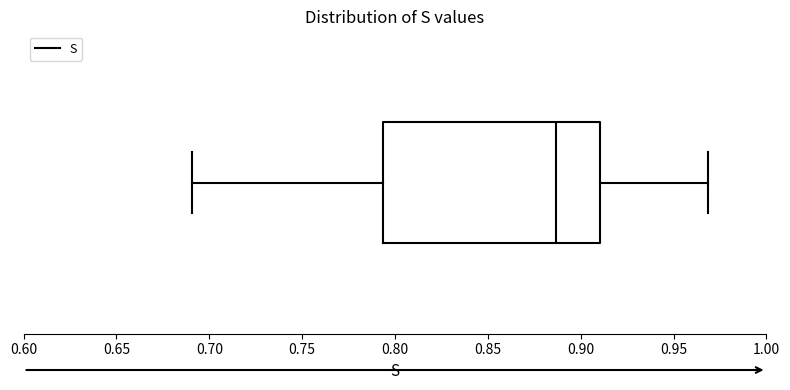

Transcribe this box plot: give where the median line is, the range the box spans, and where the two whiskers end, as read against the x-axis. The values are not printed on the chart, so give them approximately, as read against the axis.

median 0.885, box 0.795 to 0.910, whiskers 0.690 to 0.970